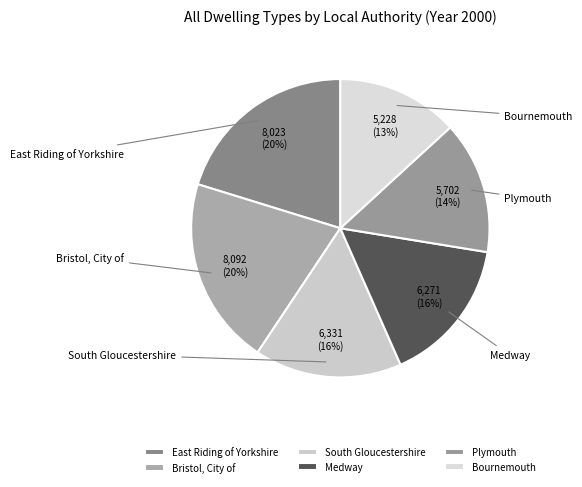

Is there any slice that represents more than half of the pie?

No